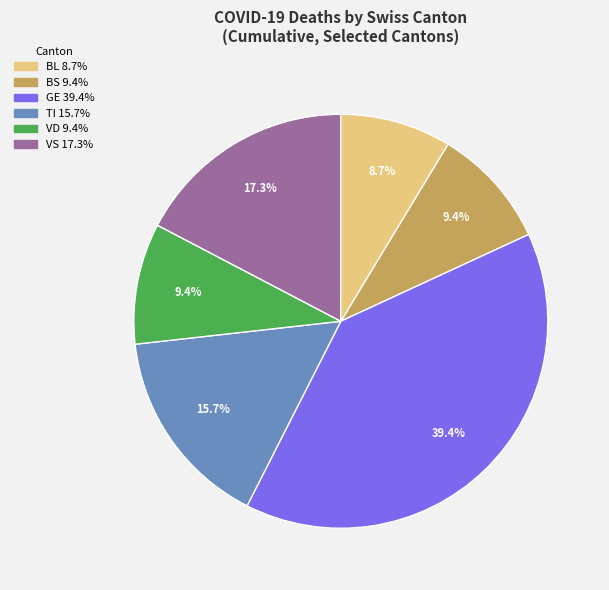

Is there a majority slice in this chart?

No